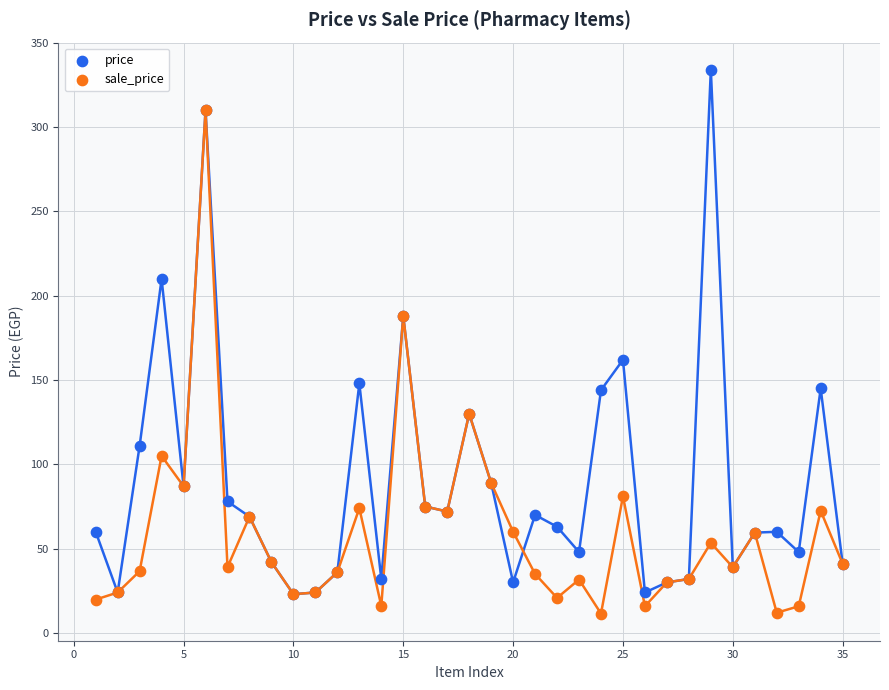

Which series reaches the minimum Y coordinate?

sale_price